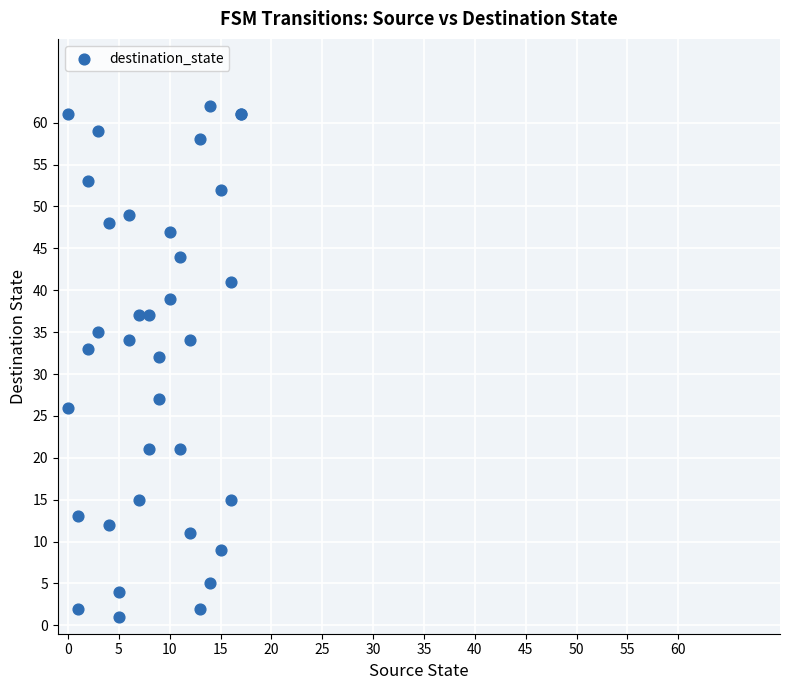

What Y value in the scatter plot is closest to 31?

32